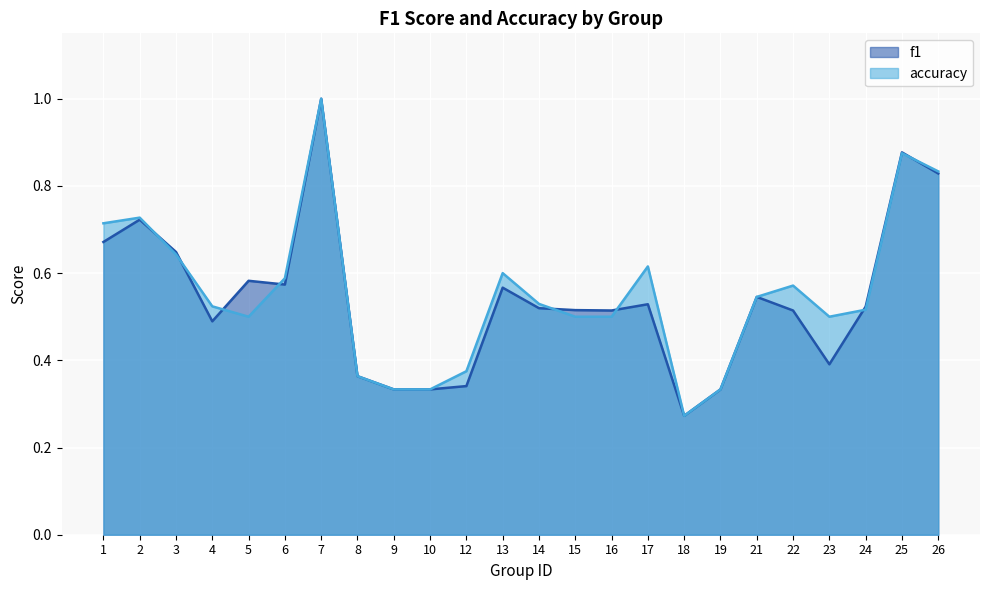

At how many categories does at least one series exceed 0?

24